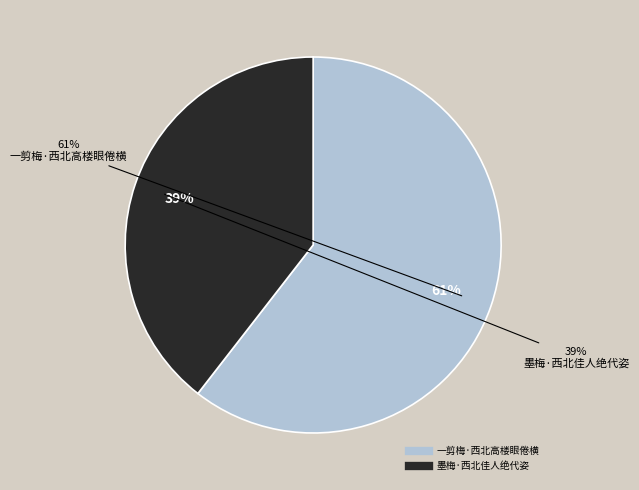

The 一剪梅·西北高楼眼倦横 slice represents 70% of the pie. True or false?

False